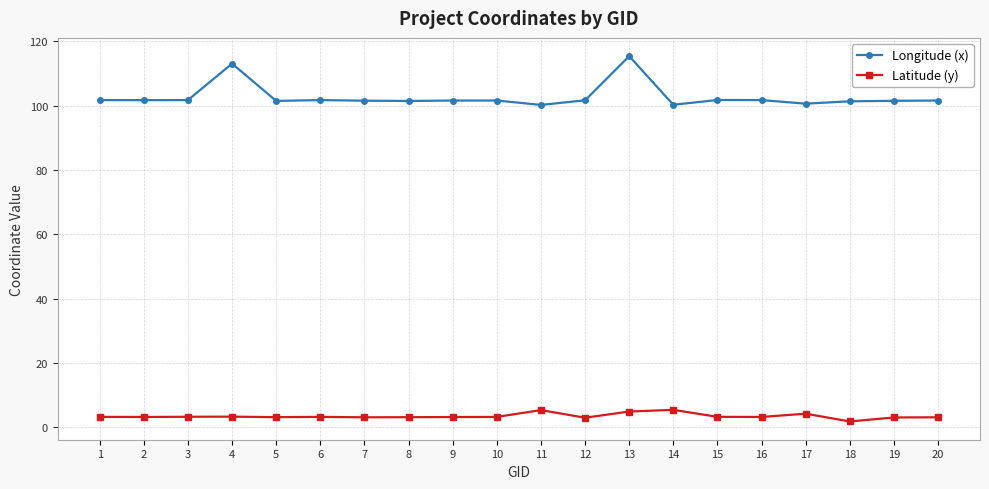

Is it true that Longitude (x) equals 24.7 at 12?

False